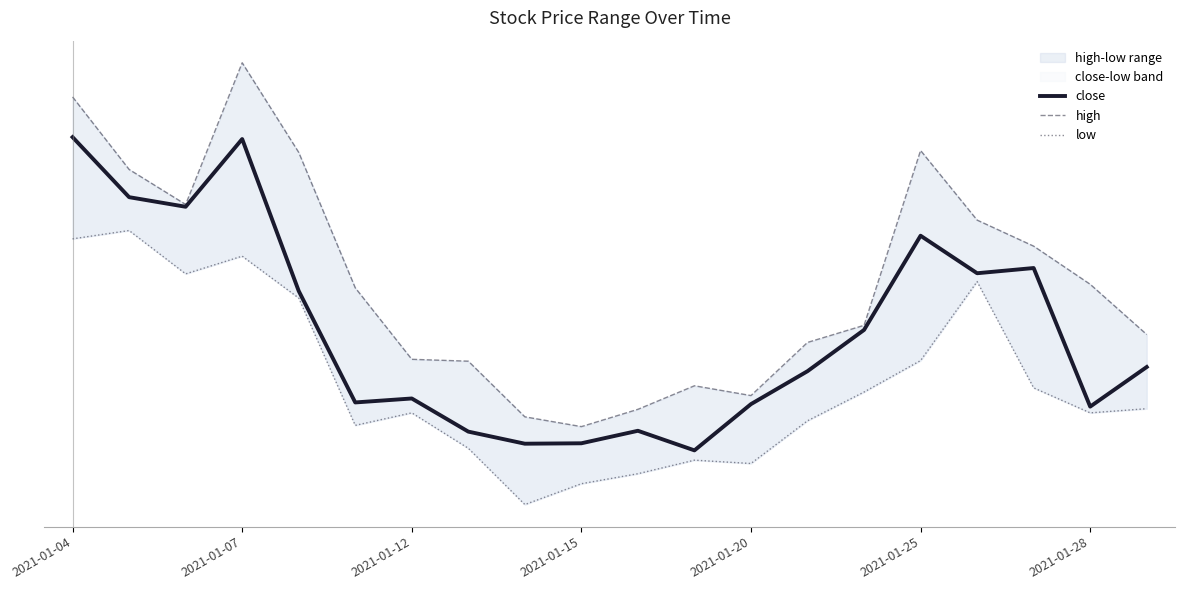

Is this an area chart (filled region under the line)?

No